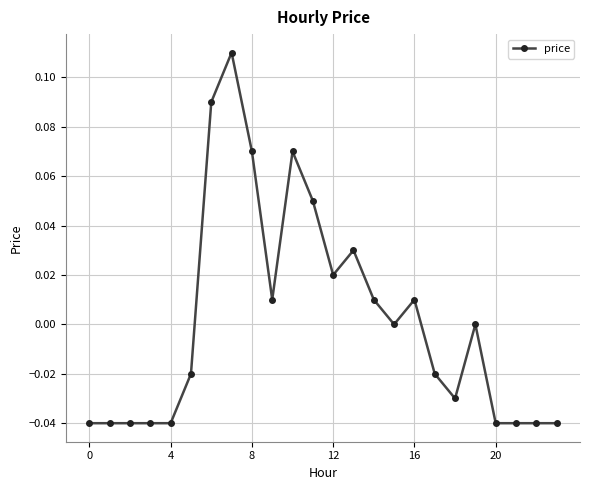

True or false: there are more than 0 points higher than both neighbors.

True